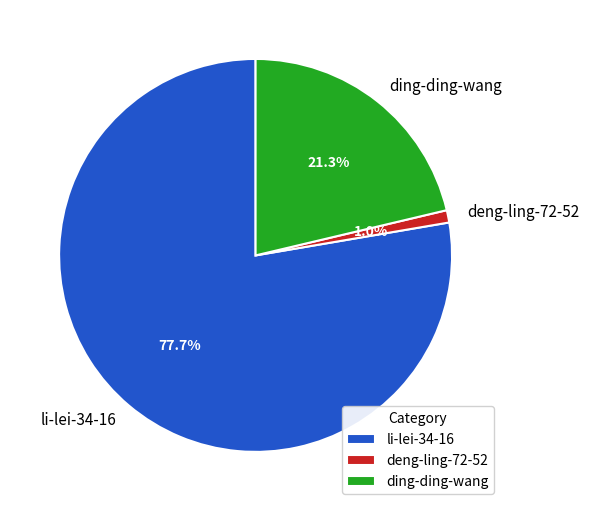

Do ding-ding-wang and li-lei-34-16 together represent more than half of the pie?

Yes